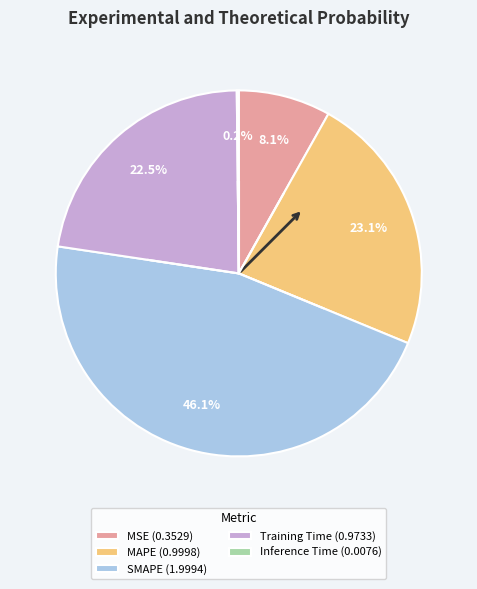

What percentage is NOT represented by Training Time?

77.5%